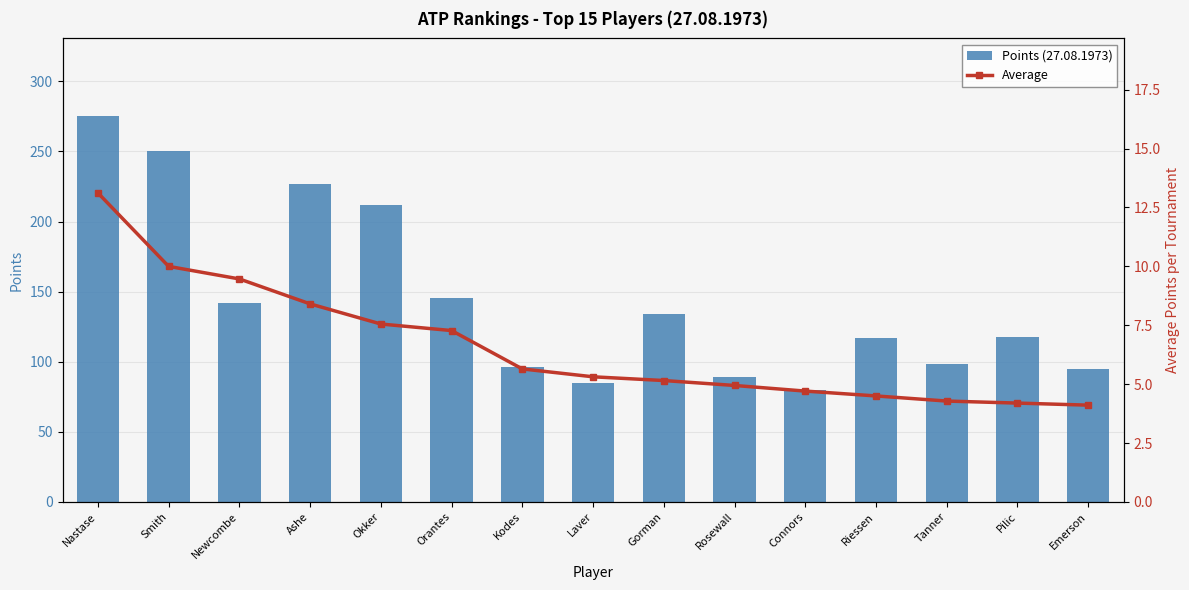

The value of Average at Newcombe is 5.4. True or false?

False